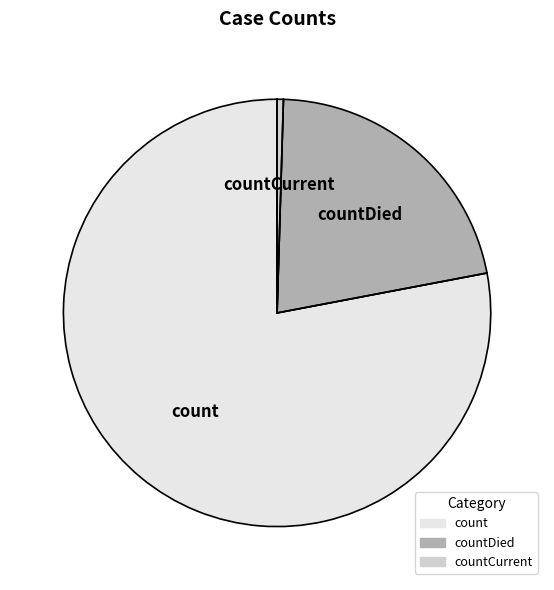

How many slices are in this pie chart?

3